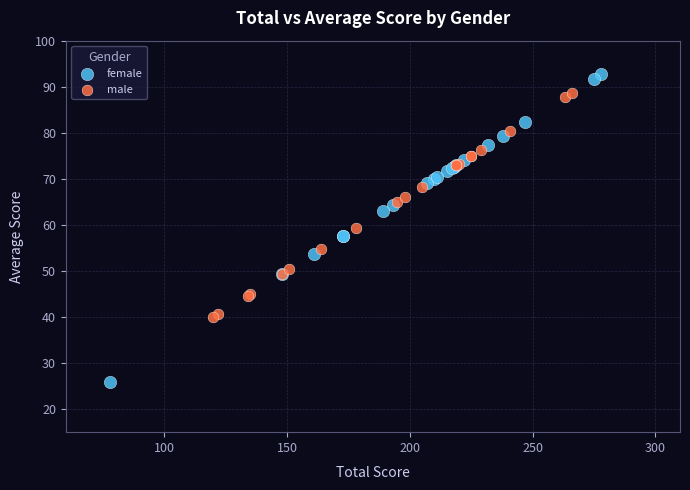

Which series reaches the maximum Y coordinate?

female